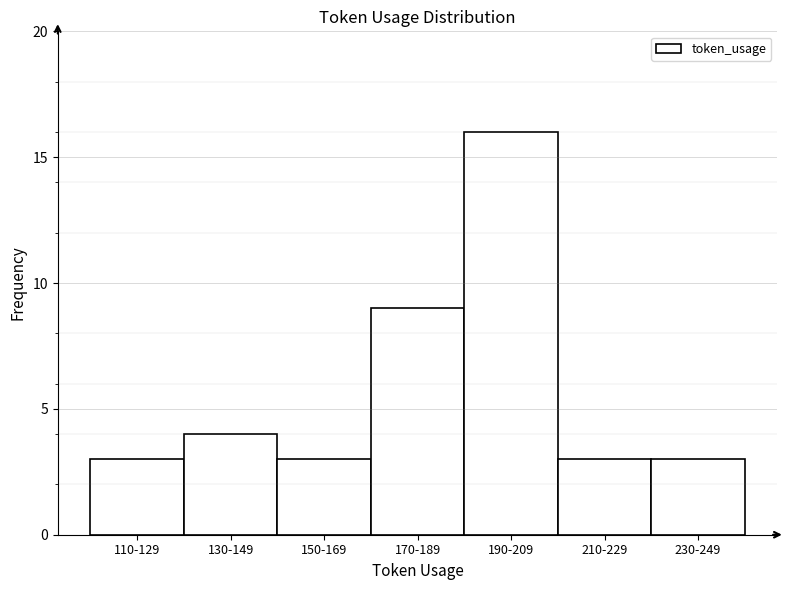

Reading left to right, what are all the values shown in this chart?

3	4	3	9	16	3	3